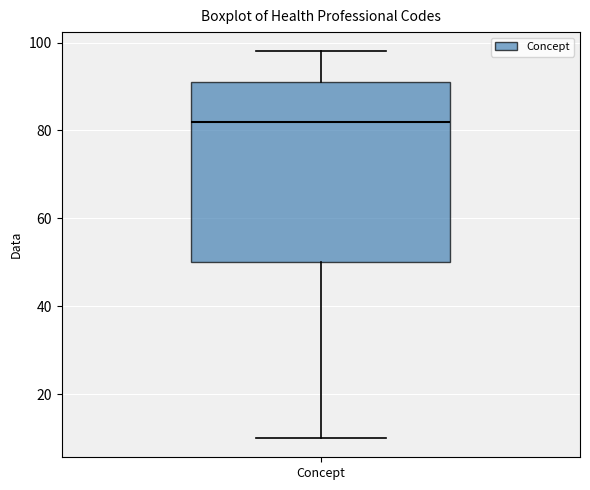

Read this box plot against the y-axis: the position of the median line, the range covered by the box, and the ends of both whiskers. The values are not printed on the chart, so give them approximately, as read against the axis.

median 82, box 50 to 92, whiskers 10 to 98